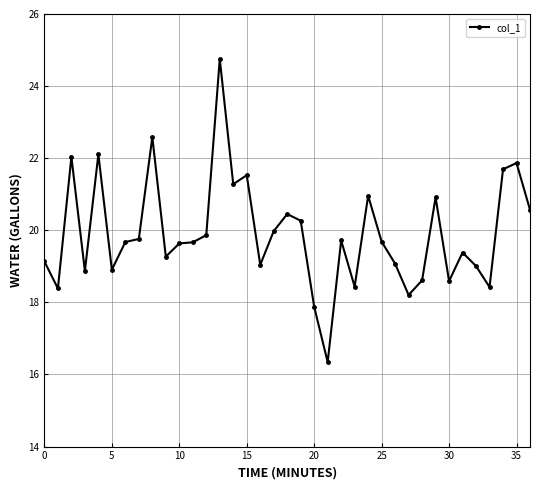

What is the value of the 25th point from the left?

21.0